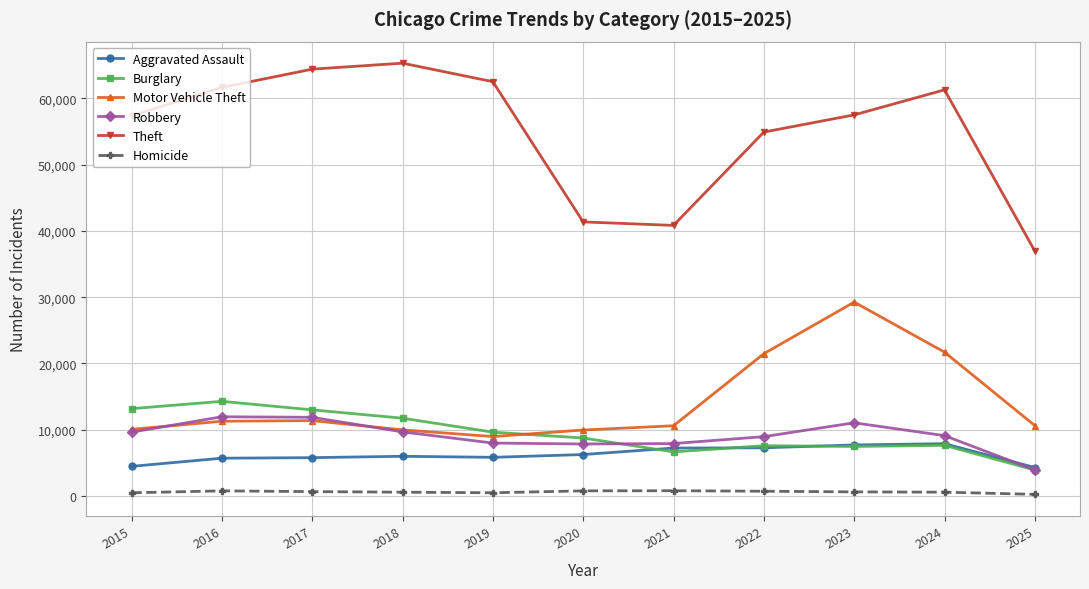

The Aggravated Assault series shows 7712 at 2023. True or false?

True